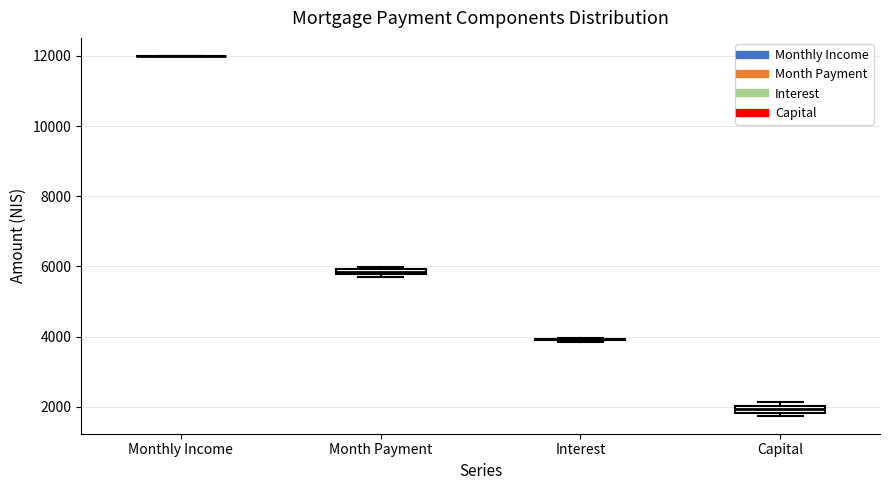

Where is the upper edge of the box for Month Payment on the y-axis? The values are not printed on the chart, so give them approximately, as read against the axis.

6000